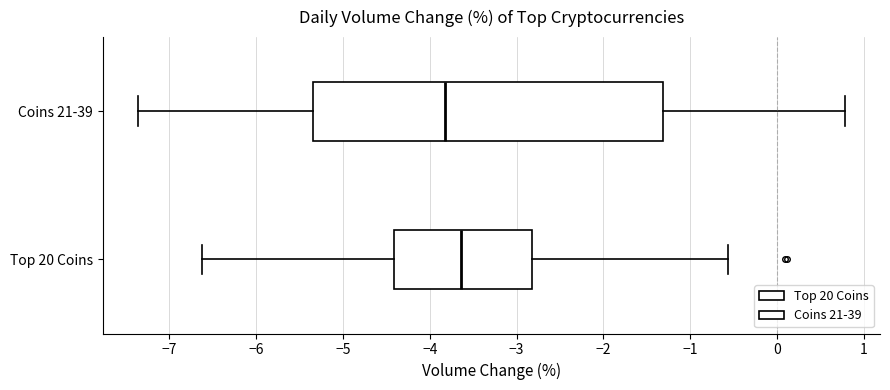

Where does the right whisker of the box for Top 20 Coins end on the x-axis? The values are not printed on the chart, so give them approximately, as read against the axis.

-0.6